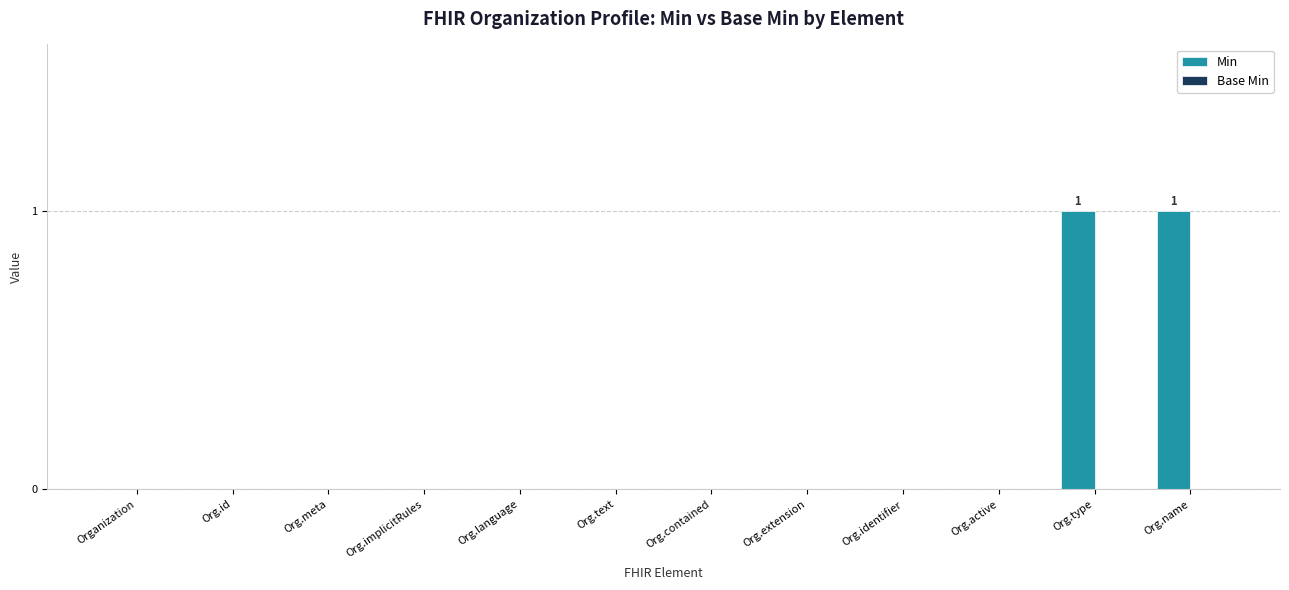

Approximately how many times larger is the value at Org.type compared to Org.name?

1.0